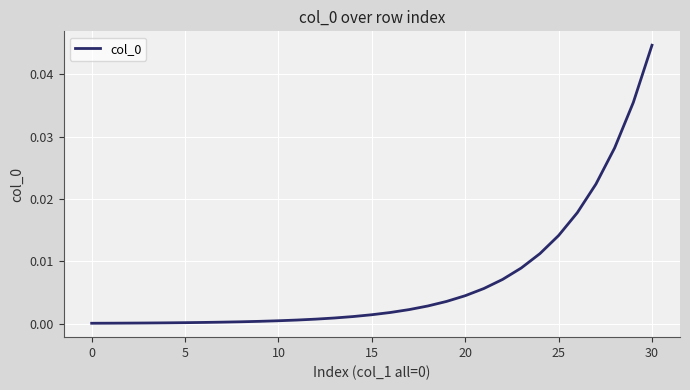

What is the label of the 22nd point from the right?

9